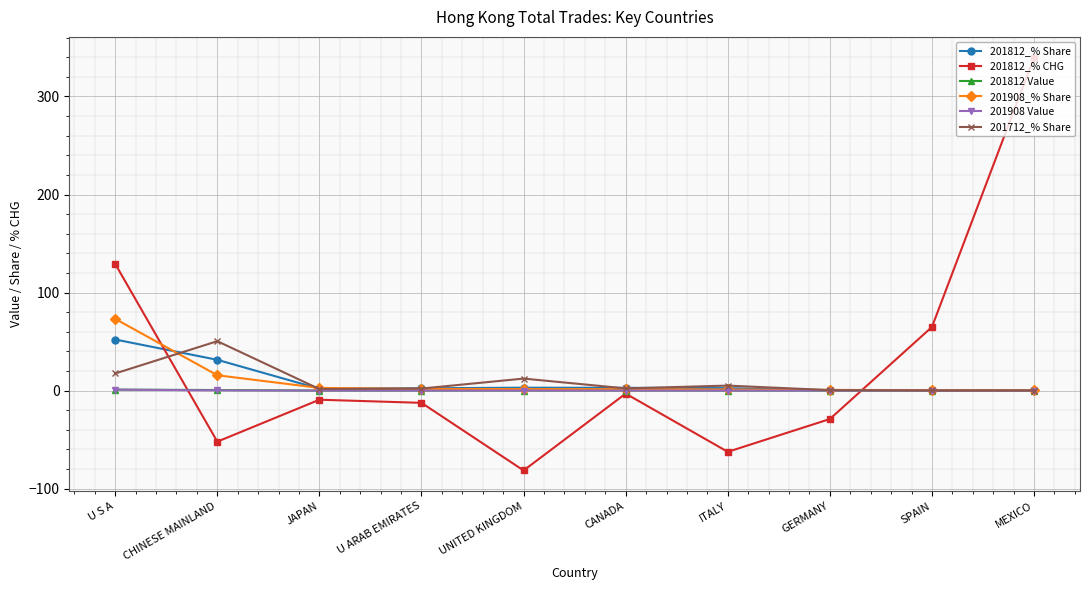

What is the maximum value for 201908_% Share?

73.2